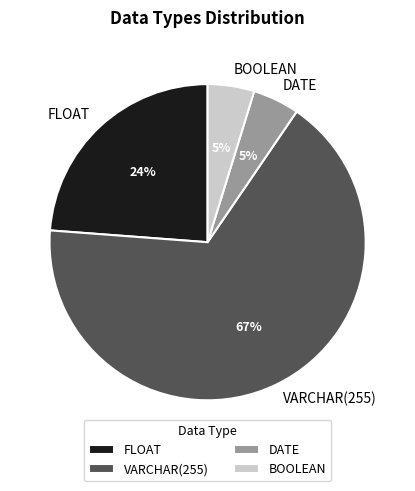

Between VARCHAR(255) and FLOAT, which is larger?

VARCHAR(255)